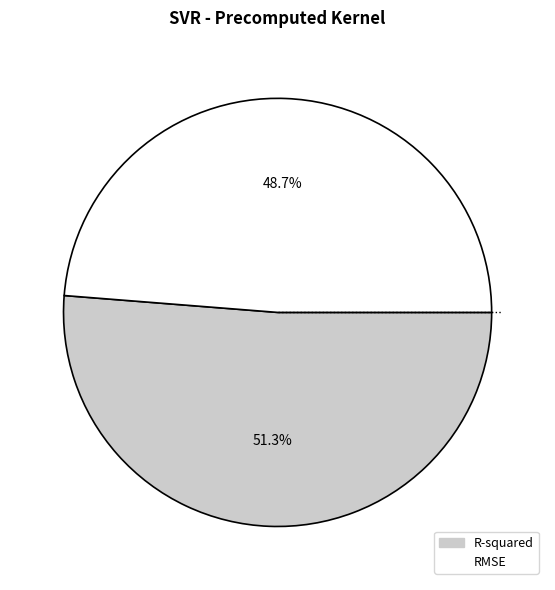

Which slice represents more than half of the pie?

R-squared